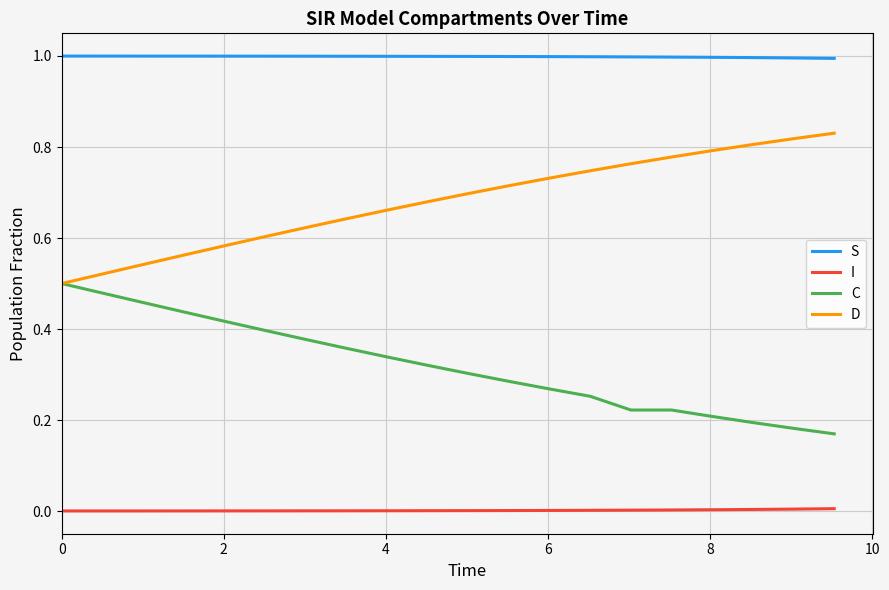

List the series in order of their peak value, lowest first.

I, C, D, S